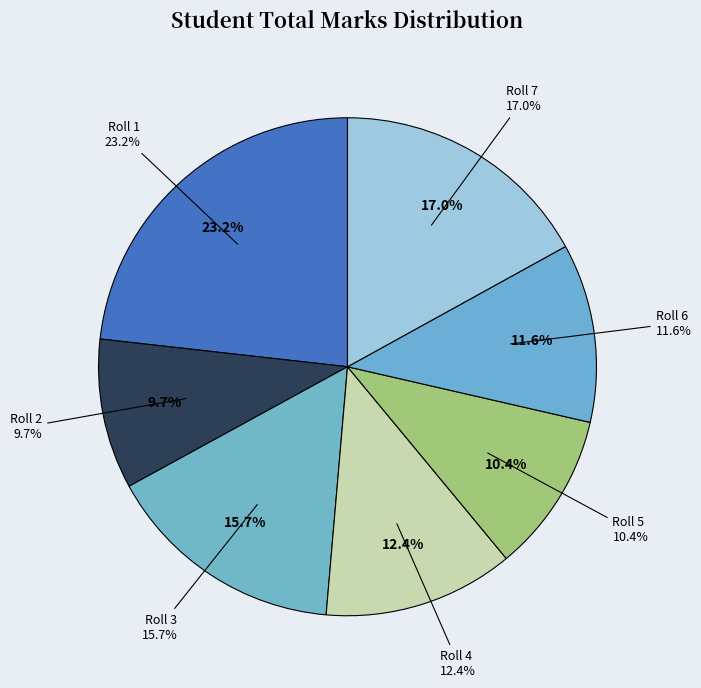

What is the largest slice in the pie chart?

Roll 1